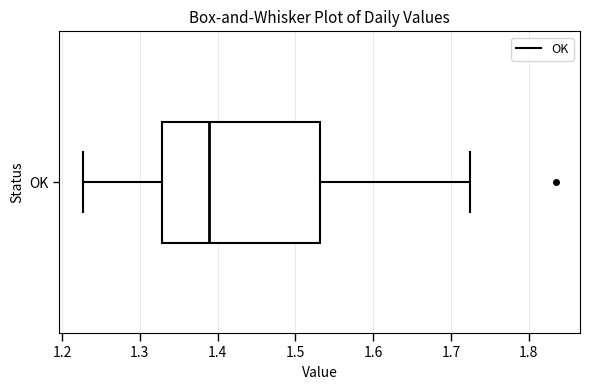

Transcribe this box plot: give where the median line is, the range the box spans, and where the two whiskers end, as read against the x-axis. The values are not printed on the chart, so give them approximately, as read against the axis.

median 1.39, box 1.33 to 1.53, whiskers 1.23 to 1.72